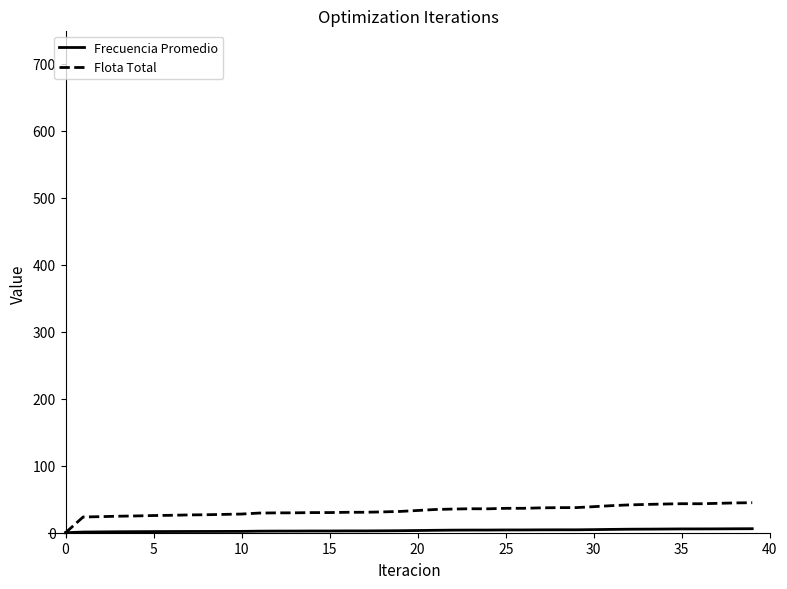

List the series in order of their overall mean, lowest first.

Frecuencia Promedio, Flota Total